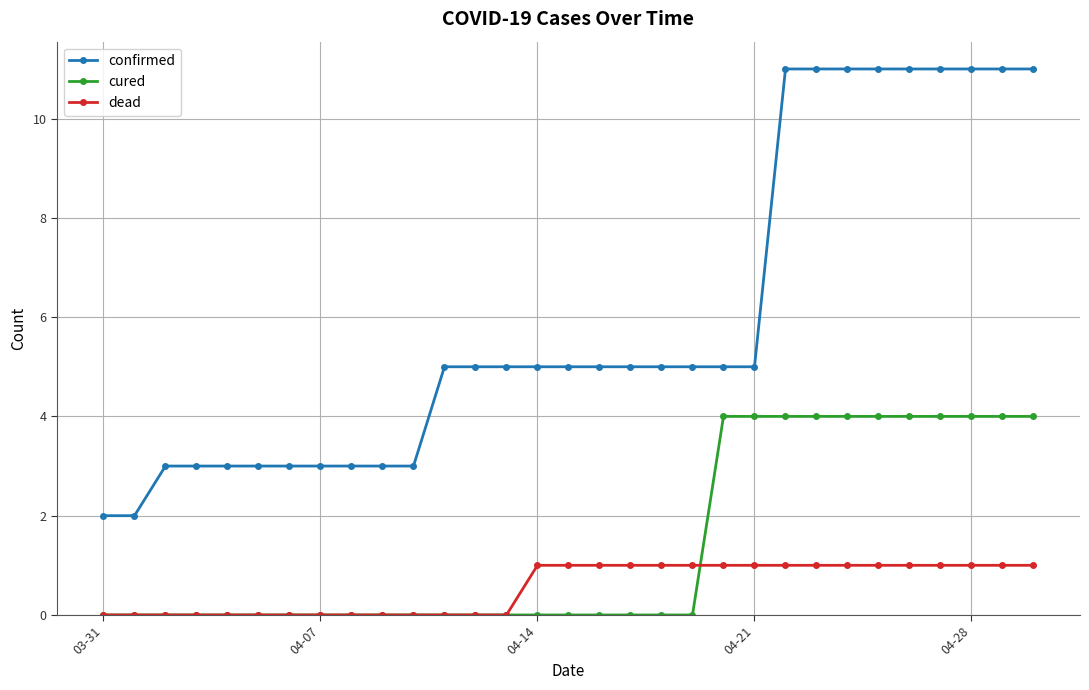

Rank the series by their maximum value, from highest to lowest.

confirmed, cured, dead